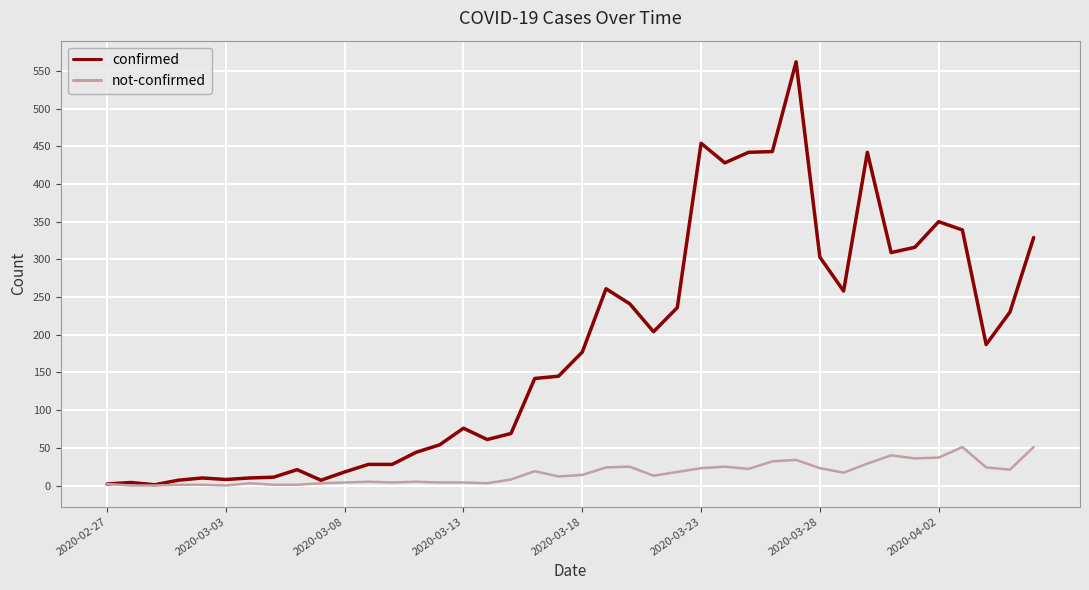

Which series has the largest range (max minus min)?

confirmed